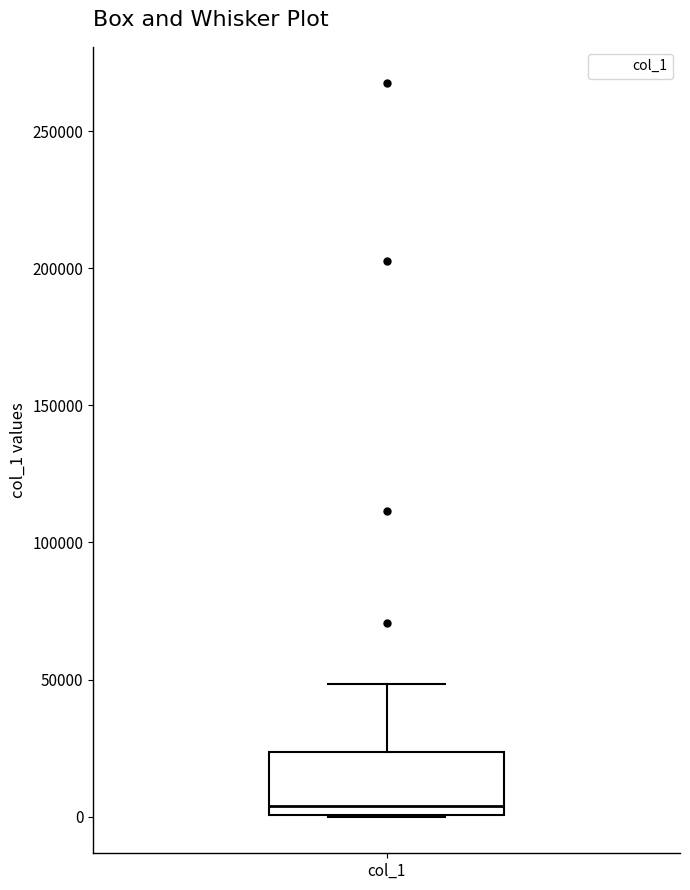

Where is the lower edge of the box for col_1 on the y-axis? The values are not printed on the chart, so give them approximately, as read against the axis.

0